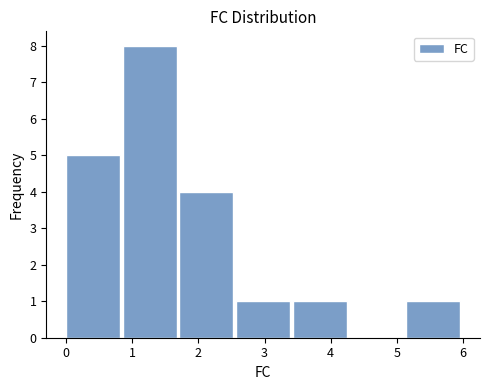

How tall is the bar that spans 0.0 to 0.9 on the x-axis? Neither the bar edges nor the heights are printed on the chart, so give them approximately, as read against the axes.

5